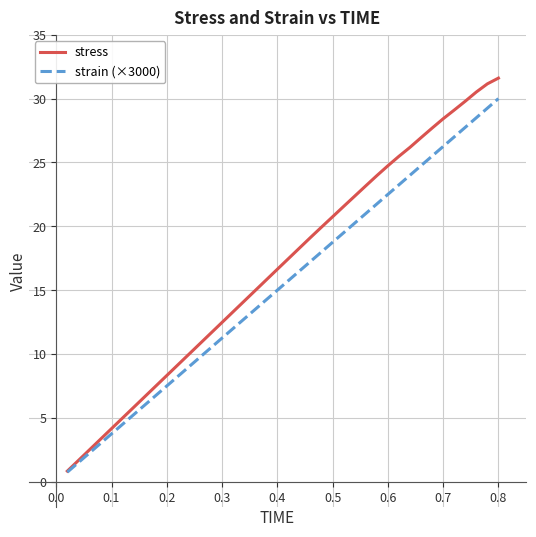

What is the maximum value shown in the chart?

31.6